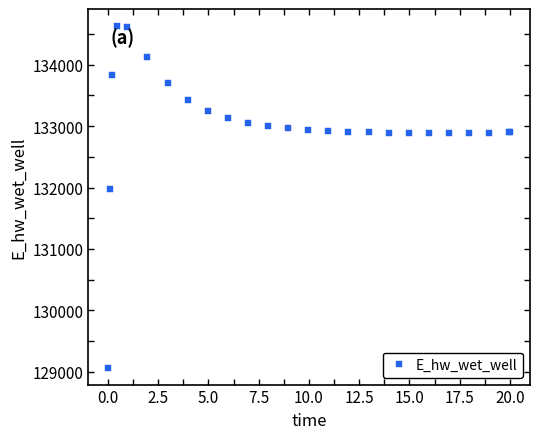

What is the minimum value shown in the chart?

129070.4